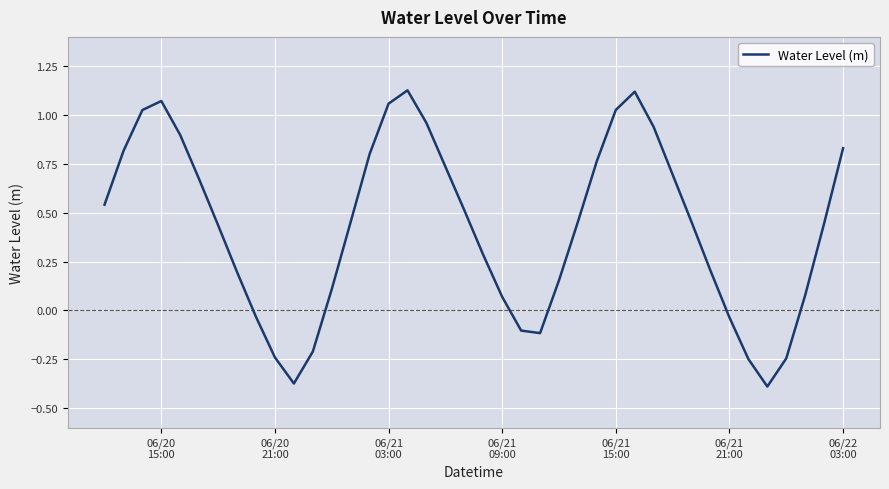

What is the difference between the maximum and minimum values?

1.5